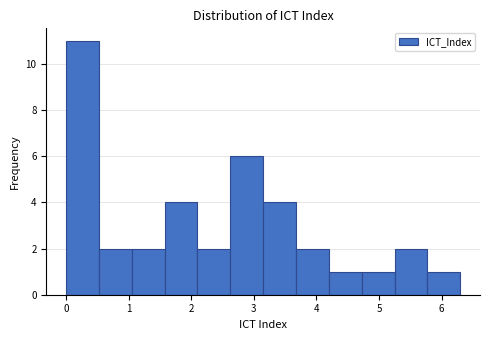

Over which range of the x-axis is the bar tallest?

0.0 to 0.5